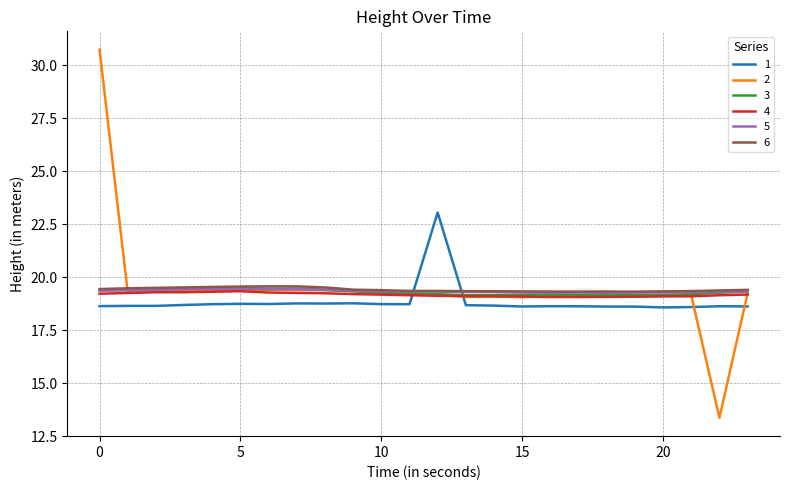

Count the number of categories in the chart.

24